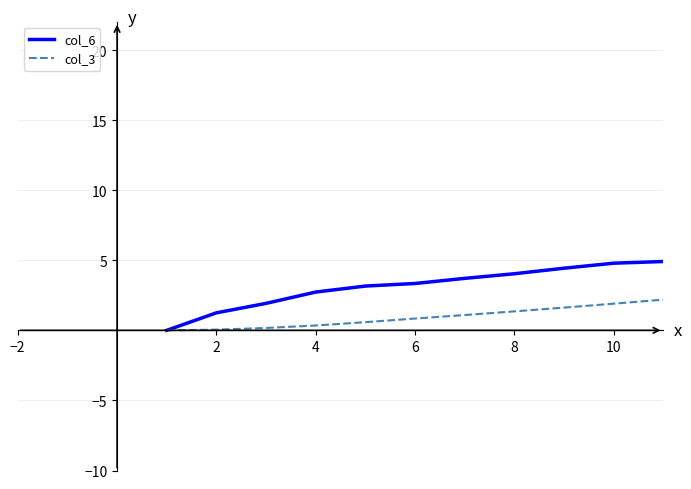

Which series has the widest spread of values?

col_6